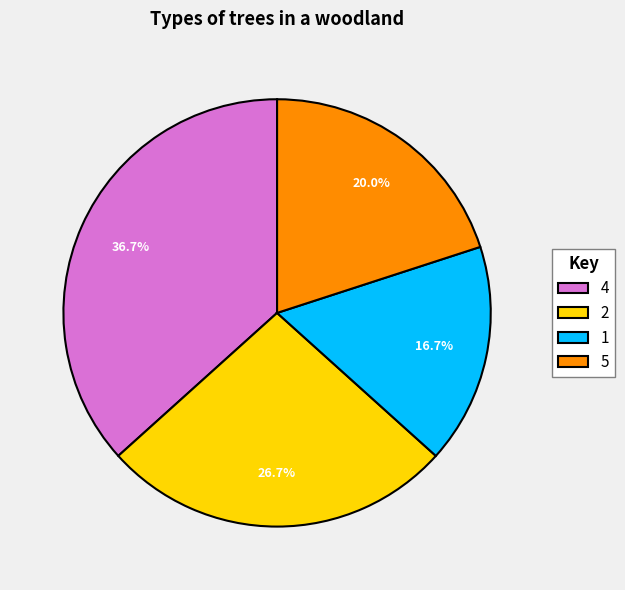

What percentage is the 1 slice, to the nearest percent?

17%